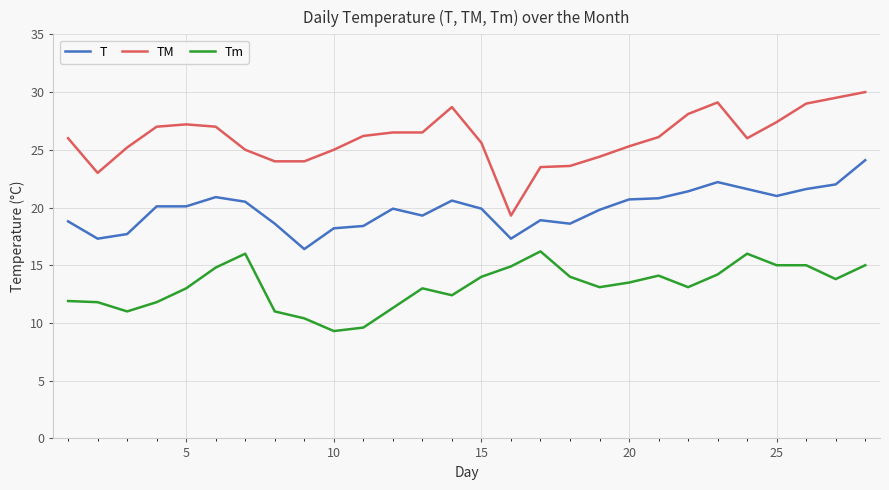

Which series has the widest spread of values?

TM